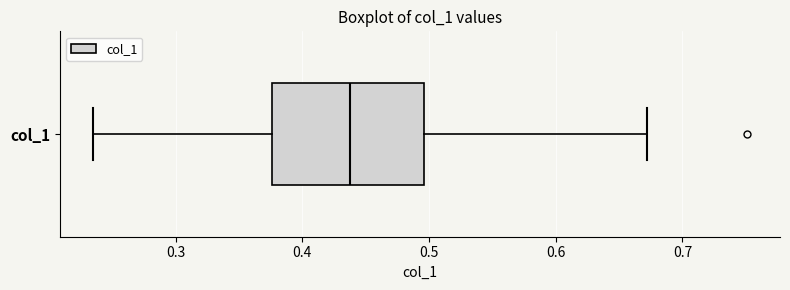

Read this box plot against the x-axis: the position of the median line, the range covered by the box, and the ends of both whiskers. The values are not printed on the chart, so give them approximately, as read against the axis.

median 0.44, box 0.38 to 0.50, whiskers 0.23 to 0.67